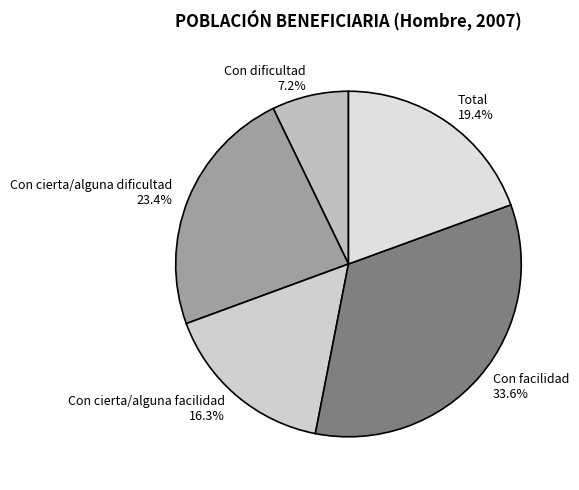

How many slices are in this pie chart?

5